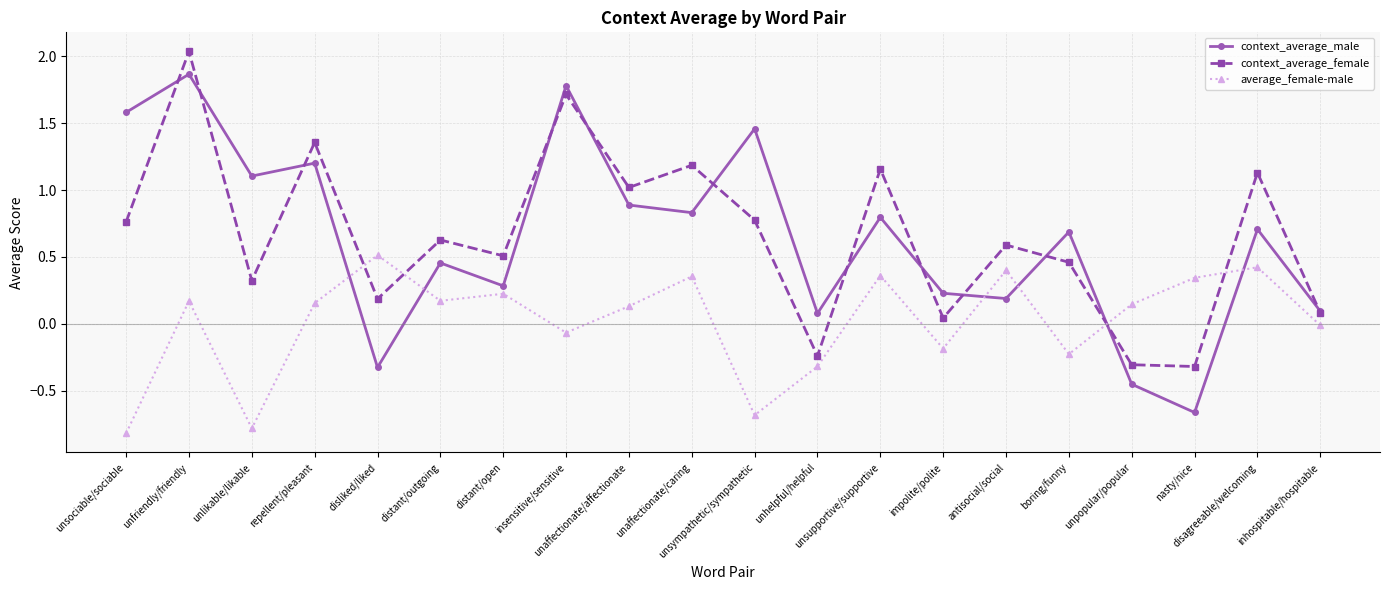

Which series has the widest spread of values?

context_average_male